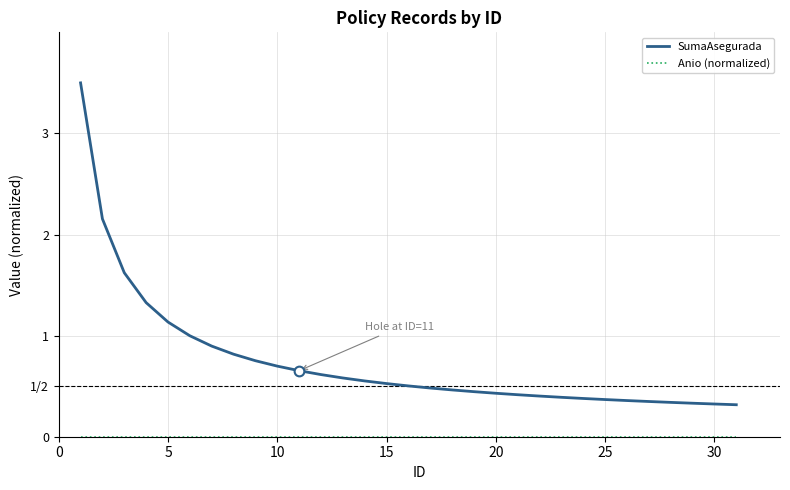

Reading left to right, list all the values displayed in this chart.

SumaAsegurada: 3.5	2.2	1.6	1.3	1.1	1.0	0.9	0.8	0.8	0.7	0.7	0.6	0.6	0.6	0.5	0.5	0.5	0.5	0.4	0.4	0.4	0.4	0.4	0.4	0.4	0.4	0.3	0.3	0.3	0.3	0.3
Anio (normalized): 0.0	0.0	0.0	0.0	0.0	0.0	0.0	0.0	0.0	0.0	0.0	0.0	0.0	0.0	0.0	0.0	0.0	0.0	0.0	0.0	0.0	0.0	0.0	0.0	0.0	0.0	0.0	0.0	0.0	0.0	0.0